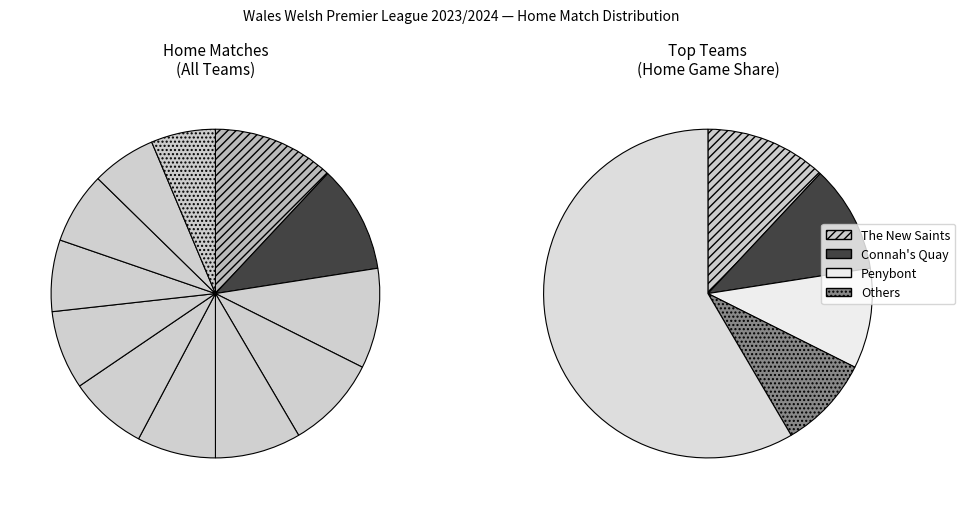

What percentage is the Barry Town United slice, to the nearest percent?

8%